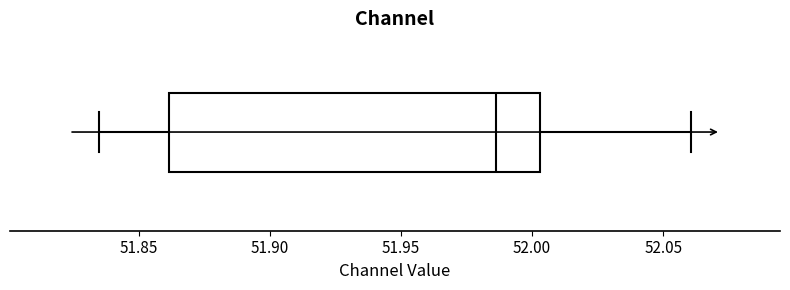

Read this box plot against the x-axis: the position of the median line, the range covered by the box, and the ends of both whiskers. The values are not printed on the chart, so give them approximately, as read against the axis.

median 51.985, box 51.860 to 52.005, whiskers 51.835 to 52.060